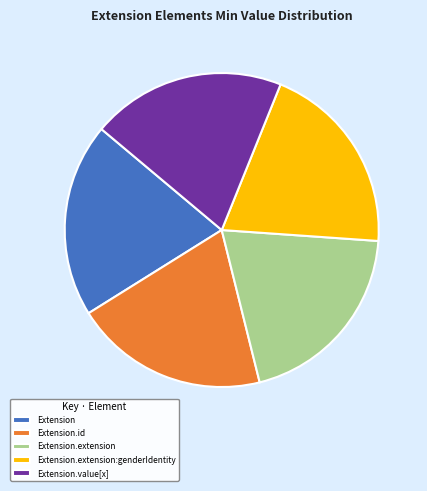

How many slices are in this pie chart?

5